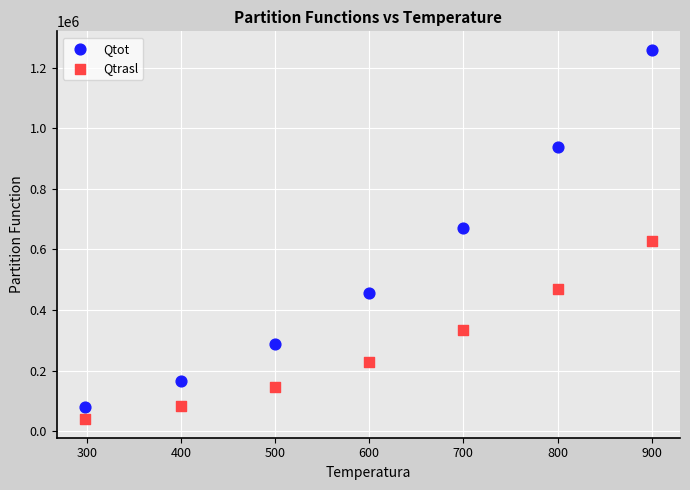

What is the X range (max minus min) for the scatter plot?

601.9